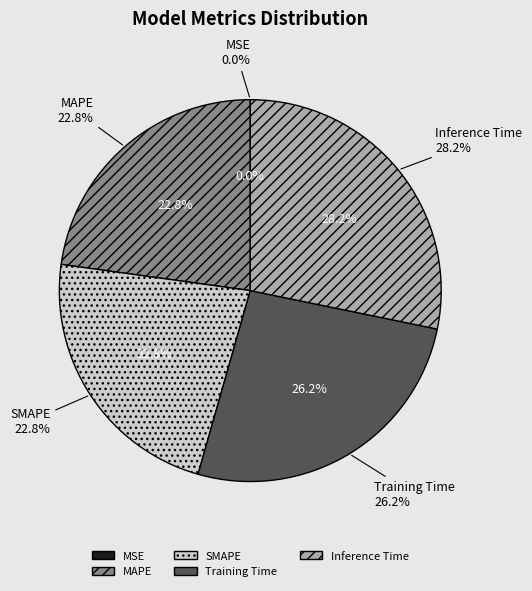

What percentage is NOT represented by MAPE?

77.2%